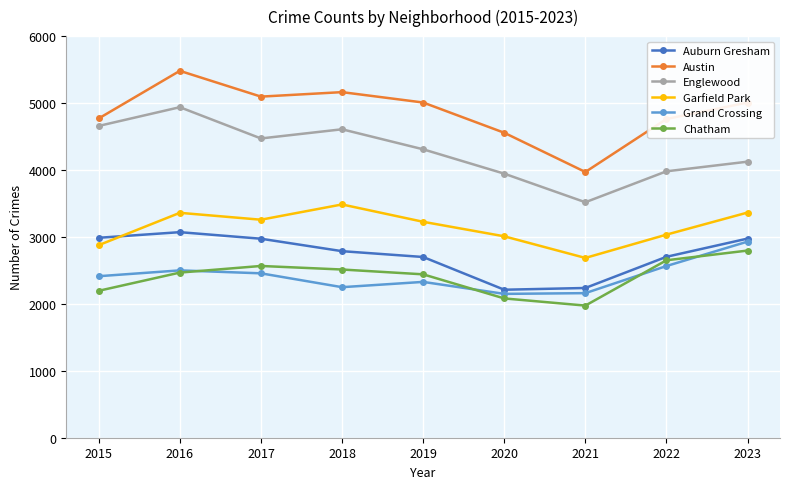

Is the value of Auburn Gresham at 2021 greater than the value of Englewood at 2017?

No